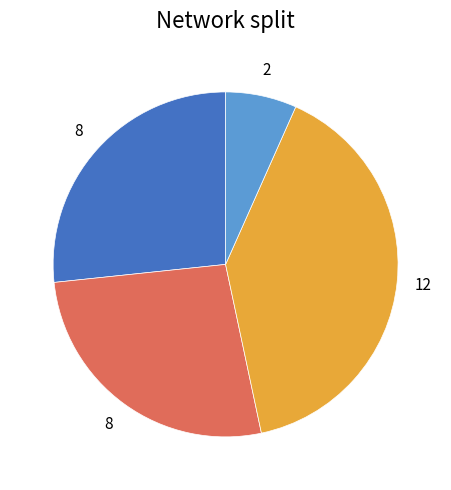

Does any single category account for the majority?

No